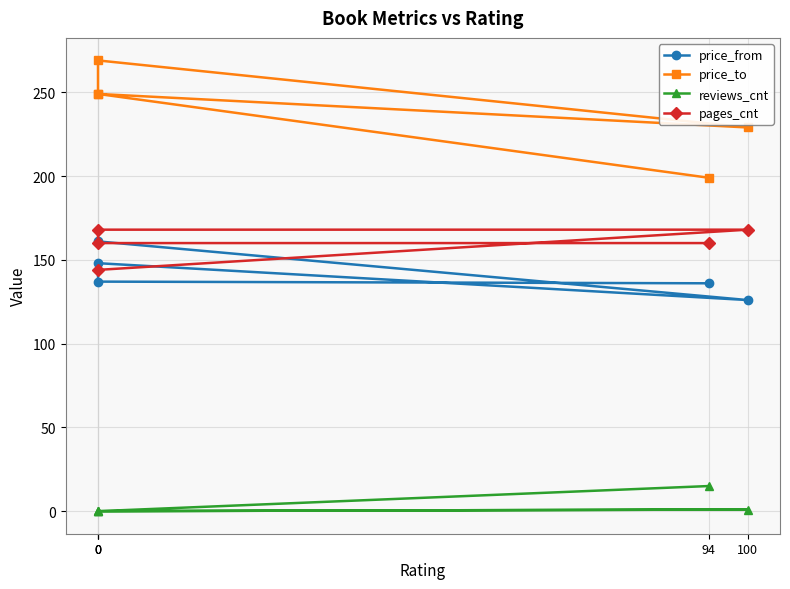

The value of reviews_cnt at 94 is 9. True or false?

False